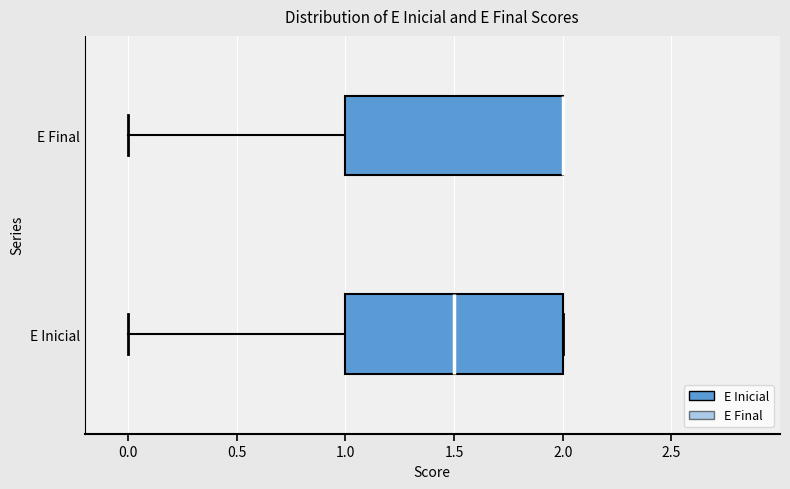

Reading bottom to top, transcribe this box plot: for each box, give where its median line is, the range the box spans, and where its two whiskers end, as read against the x-axis. The values are not printed on the chart, so give them approximately, as read against the axis.

E Inicial: median 1.5, box 1.0 to 2.0, whiskers 0.0 to 2.0
E Final: median 2.0 (drawn on the box's right edge), box 1.0 to 2.0, whiskers 0.0 to 2.0